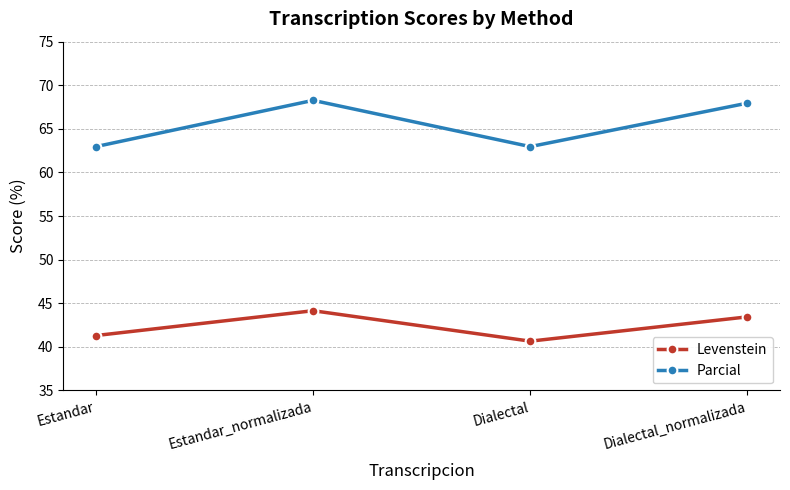

Reading right to left, what are all the values shown in this chart?

Levenstein: Dialectal_normalizada=43.4	Dialectal=40.7	Estandar_normalizada=44.1	Estandar=41.3
Parcial: Dialectal_normalizada=68.0	Dialectal=63.0	Estandar_normalizada=68.3	Estandar=63.0